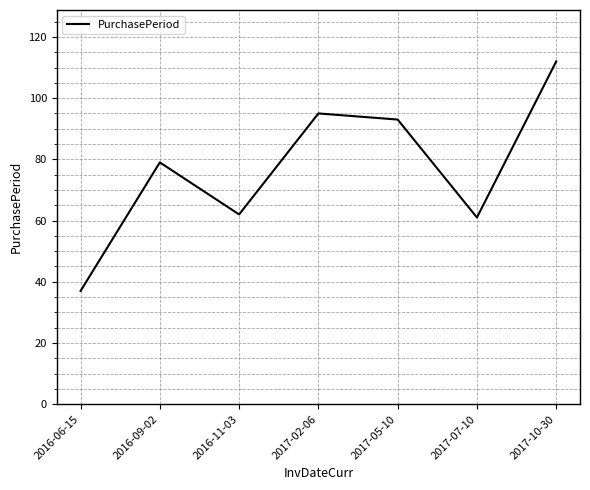

What is the sum of all values?

539